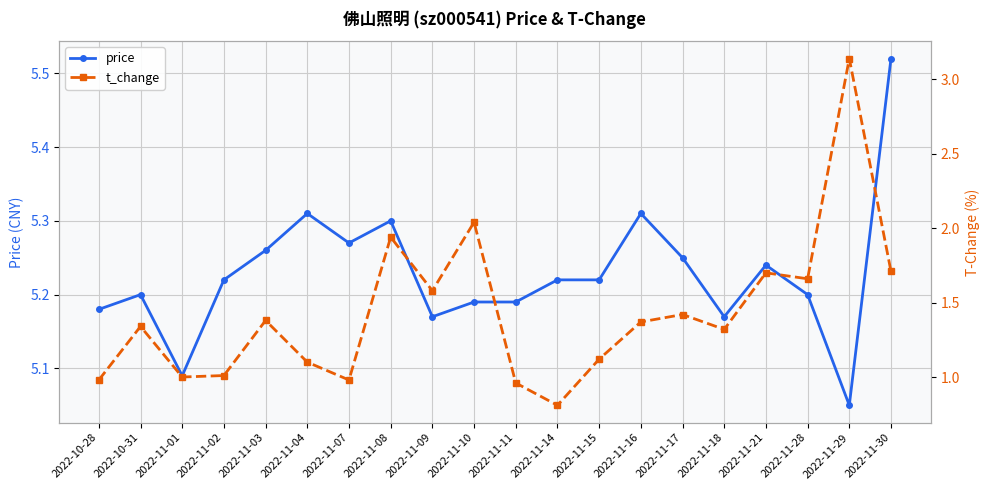

Reading left to right, transcribe all the data shown in this chart.

price: 5.2	5.2	5.1	5.2	5.3	5.3	5.3	5.3	5.2	5.2	5.2	5.2	5.2	5.3	5.2	5.2	5.2	5.2	5.0	5.5
t_change: 1.0	1.3	1.0	1.0	1.4	1.1	1.0	1.9	1.6	2.0	1.0	0.8	1.1	1.4	1.4	1.3	1.7	1.7	3.1	1.7